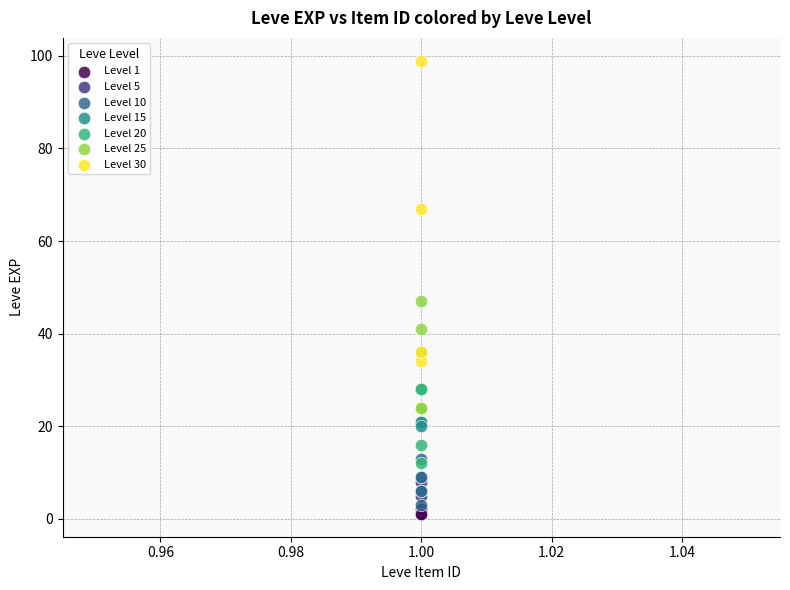

Which series contains the highest Y value?

Level 30